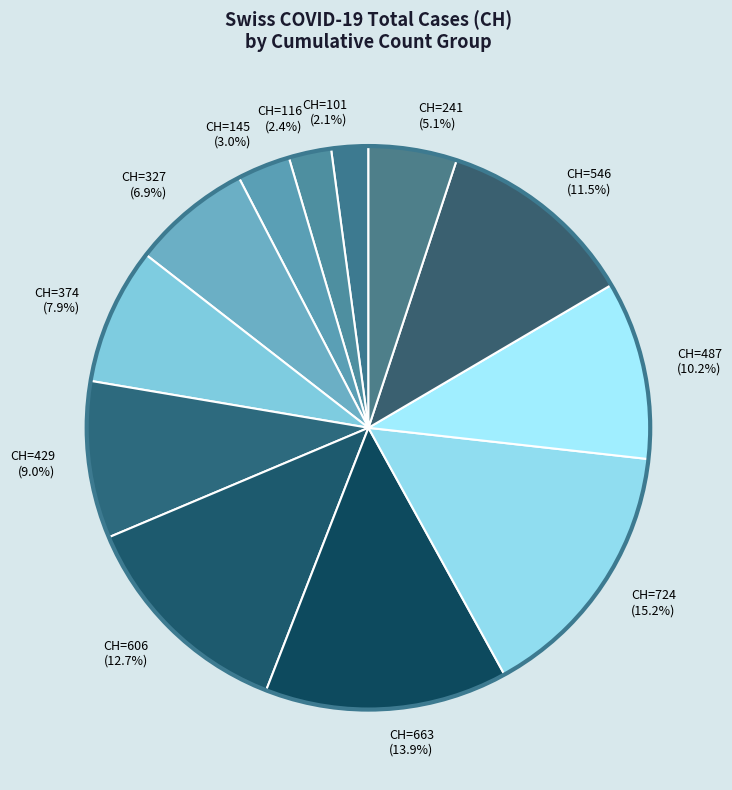

Is CH=145 (3.0%) the majority of the pie?

No